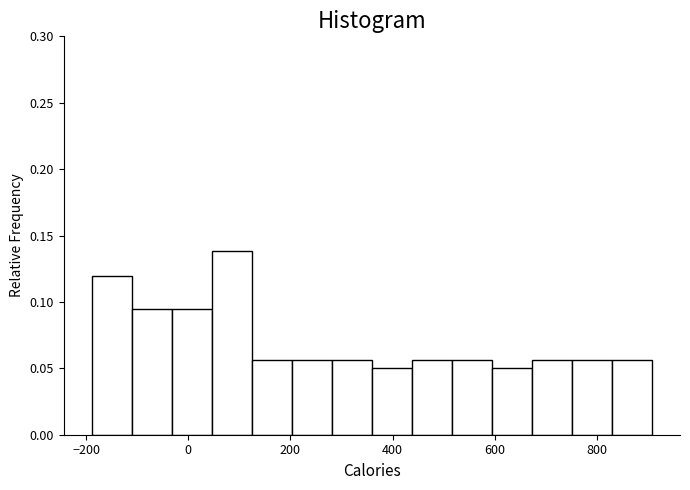

Around what value on the x-axis is the tallest bar? Give the approximate position of its centre, as read against the axis.

80